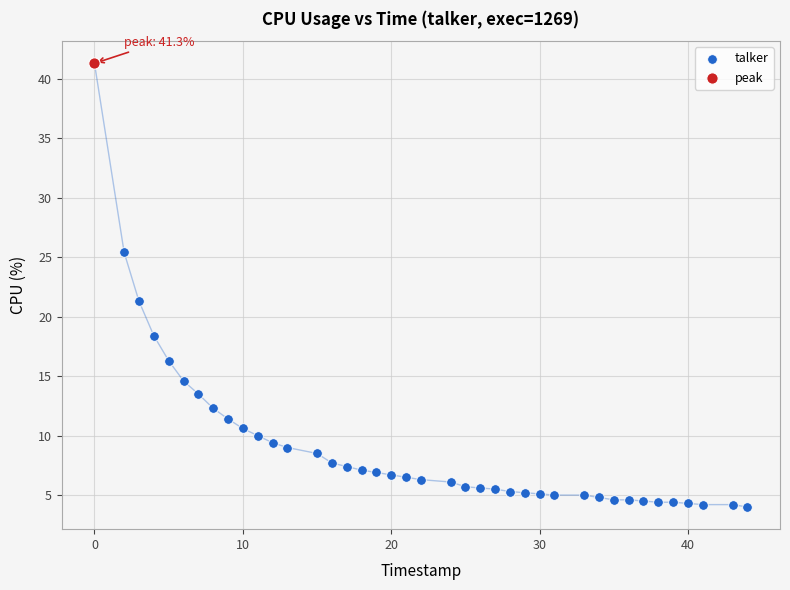

What are all the series names shown in the legend?

talker, peak